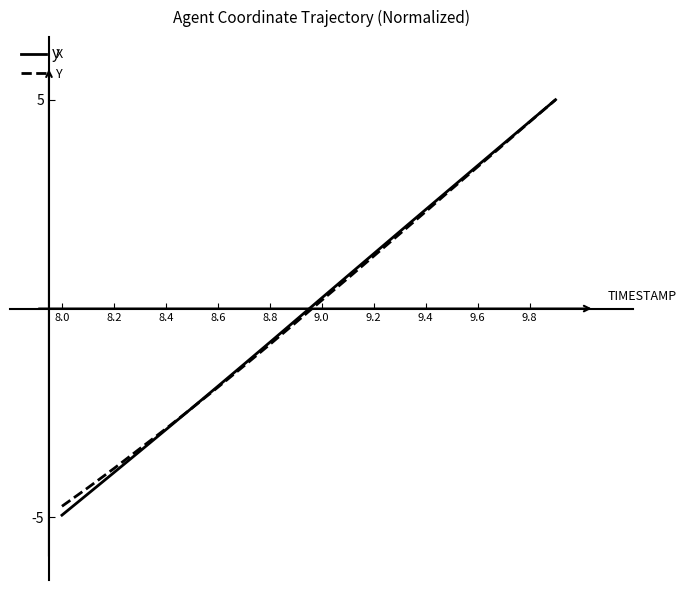

Which series has the largest range (max minus min)?

X